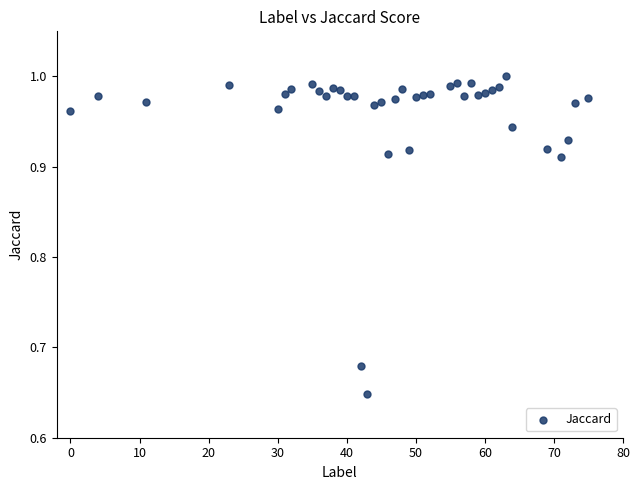

What is the range of Y values (max minus min)?

0.4